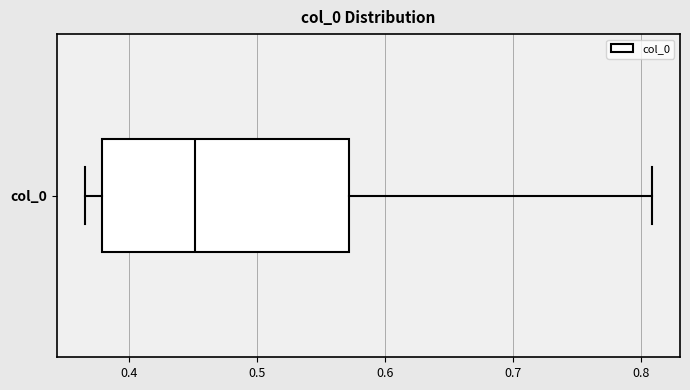

Where does the left whisker of the box for col_0 end on the x-axis? The values are not printed on the chart, so give them approximately, as read against the axis.

0.37